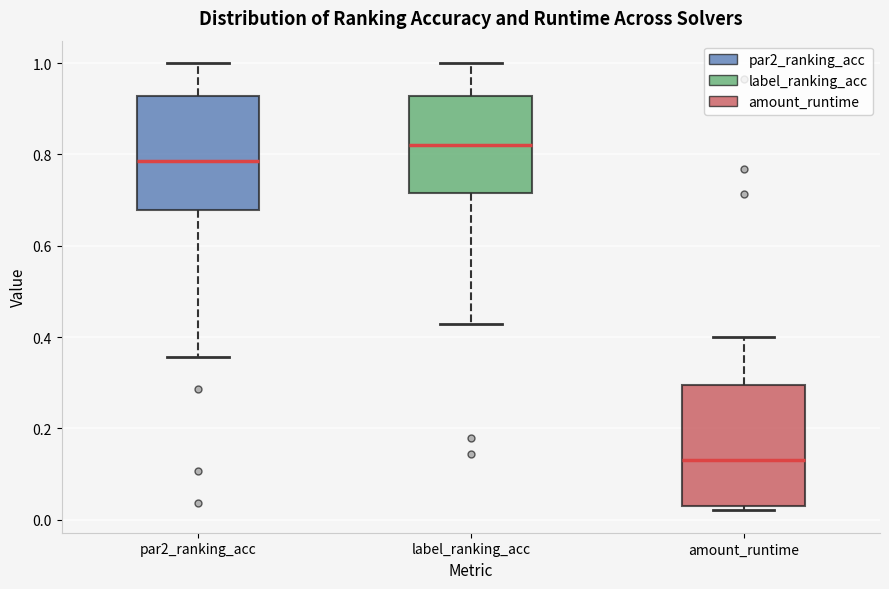

Reading left to right, transcribe this box plot: for each box, give where its median line is, the range the box spans, and where its two whiskers end, as read against the y-axis. The values are not printed on the chart, so give them approximately, as read against the axis.

par2_ranking_acc: median 0.78, box 0.68 to 0.92, whiskers 0.36 to 1.00
label_ranking_acc: median 0.82, box 0.72 to 0.92, whiskers 0.42 to 1.00
amount_runtime: median 0.12, box 0.04 to 0.30, whiskers 0.02 to 0.40